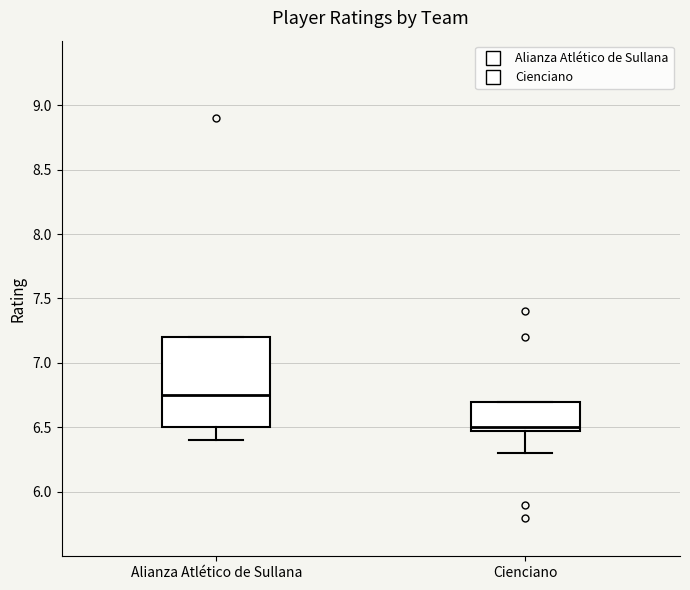

Which box is the tallest, from its lower edge to its upper edge?

Alianza Atlético de Sullana